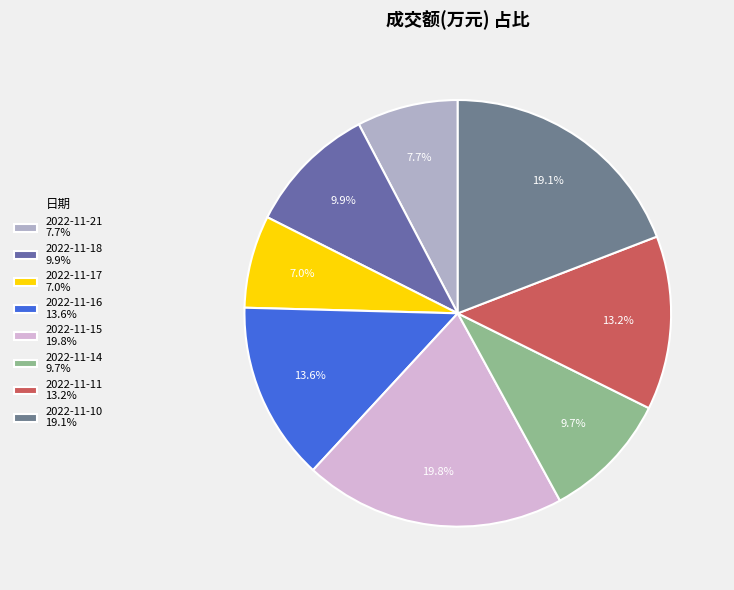

Combined, what portion of the pie is 2022-11-16 and 2022-11-15?

33.4%